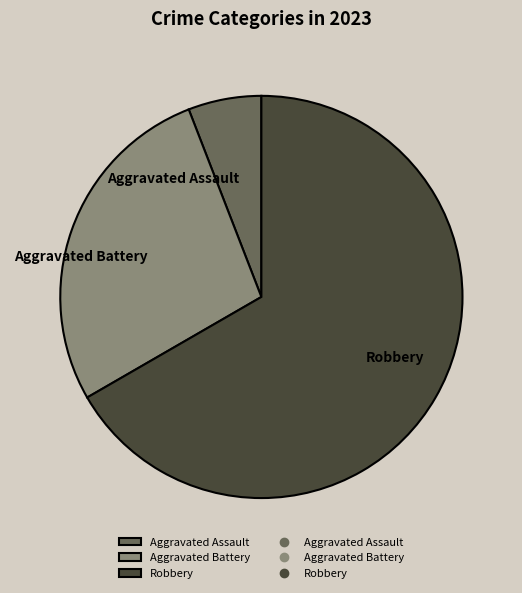

Which category has the biggest portion of the pie?

Robbery